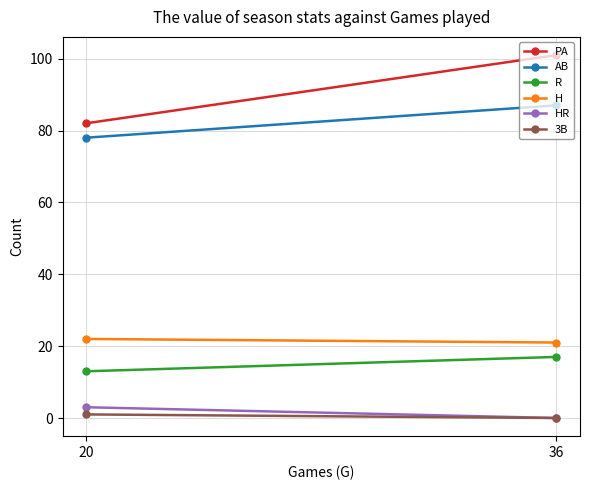

At which category is the sum across all series the highest?

36